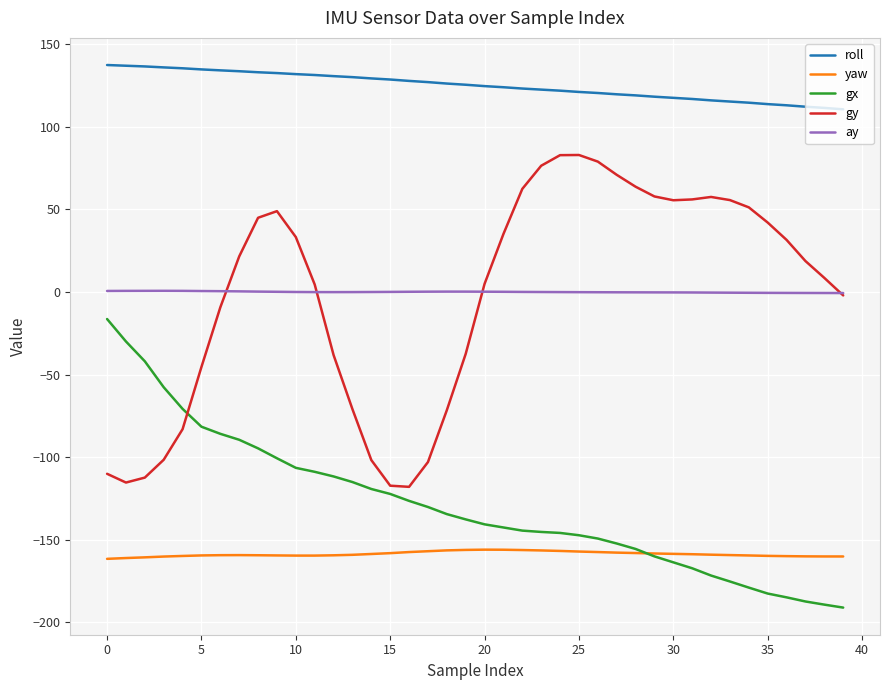

What is the highest value of the gx series?

-16.4